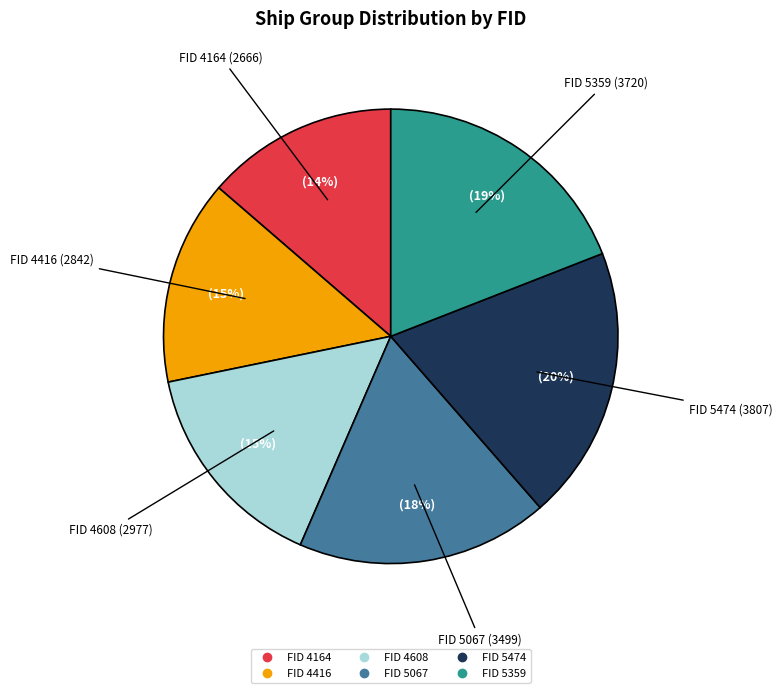

To the nearest percent, what is the average slice percentage?

17%